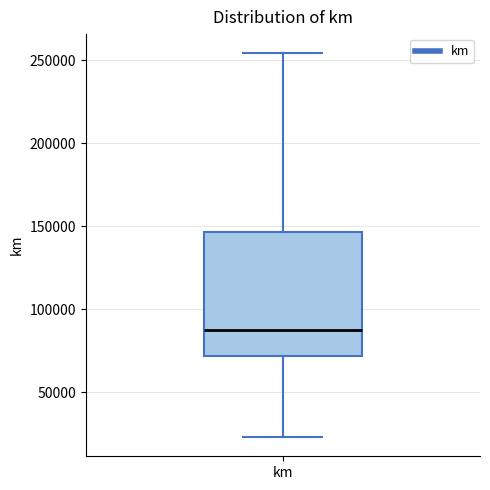

Where does the upper whisker of the box for km end on the y-axis? The values are not printed on the chart, so give them approximately, as read against the axis.

255000